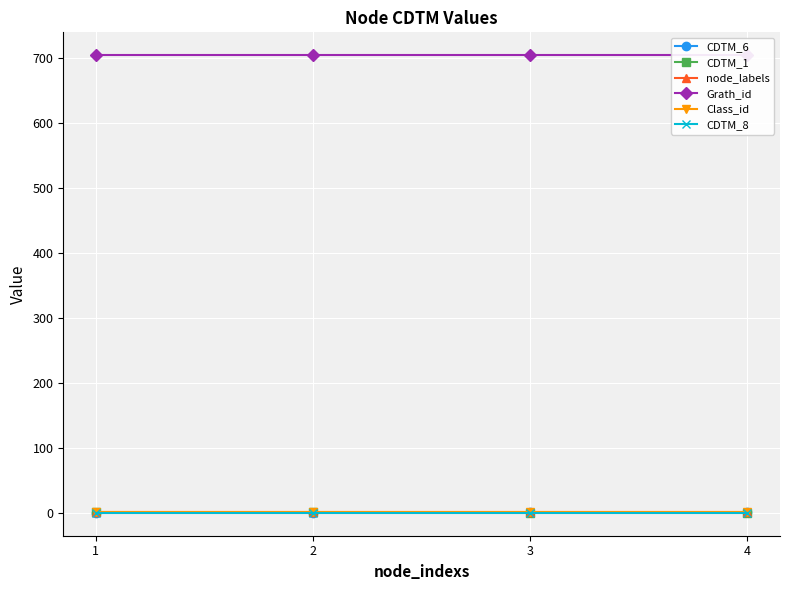

Is the value of CDTM_1 at 2 greater than the value of CDTM_8 at 2?

Yes